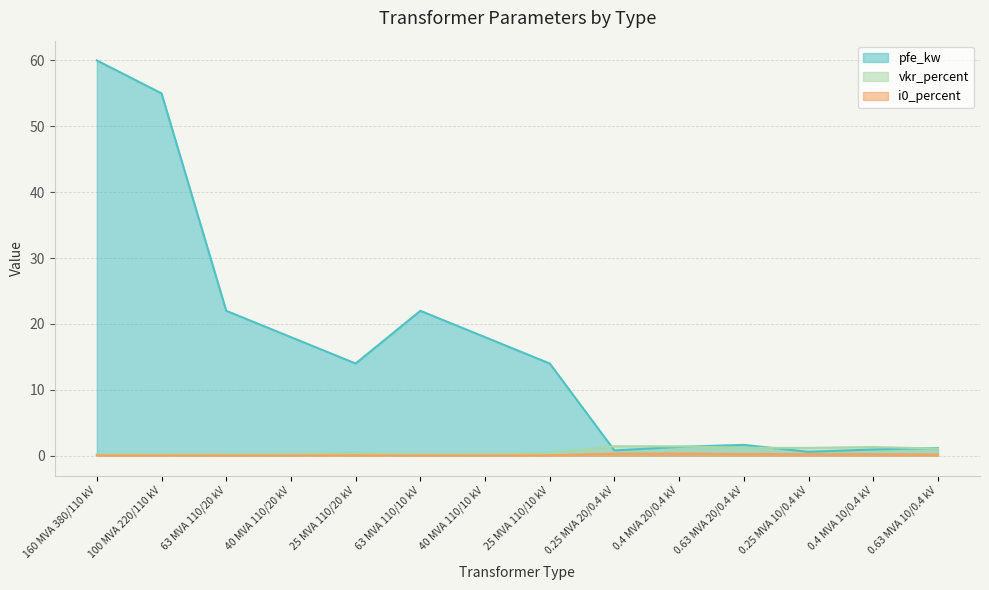

What is the label of the 14th point from the right?

160 MVA 380/110 kV